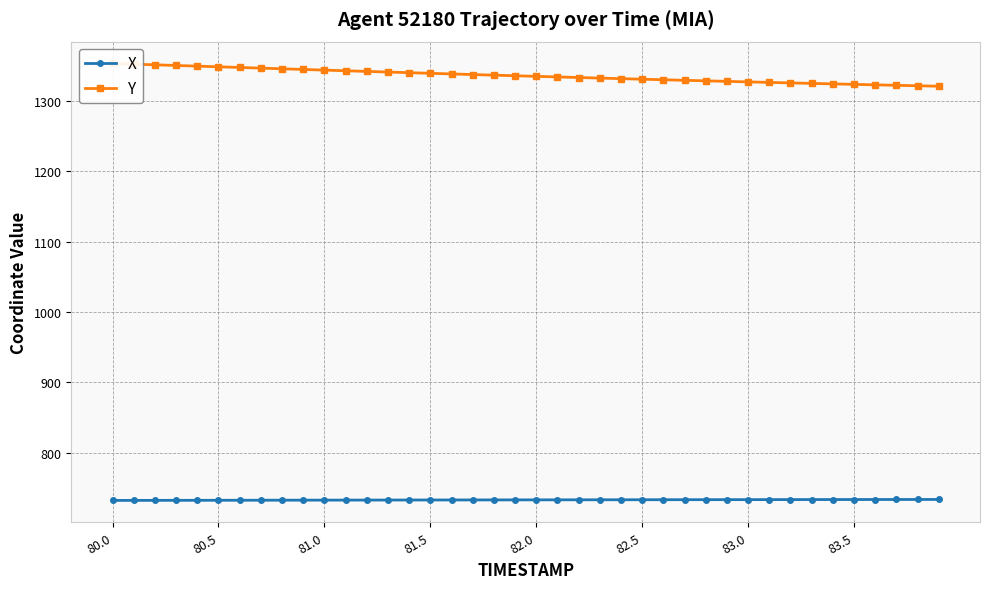

Rank the series by their maximum value, from lowest to highest.

X, Y